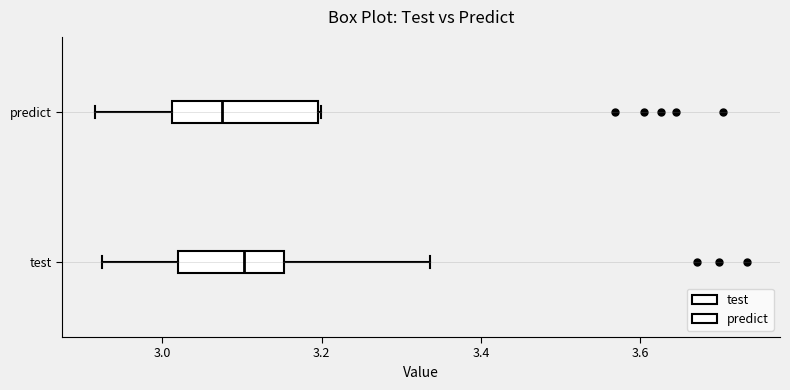

Reading bottom to top, read every box against the x-axis: the position of its median line, the range the box covers, and the ends of its whiskers. The values are not printed on the chart, so give them approximately, as read against the axis.

test: median 3.10, box 3.02 to 3.16, whiskers 2.92 to 3.34
predict: median 3.08, box 3.02 to 3.20, whiskers 2.92 to 3.20